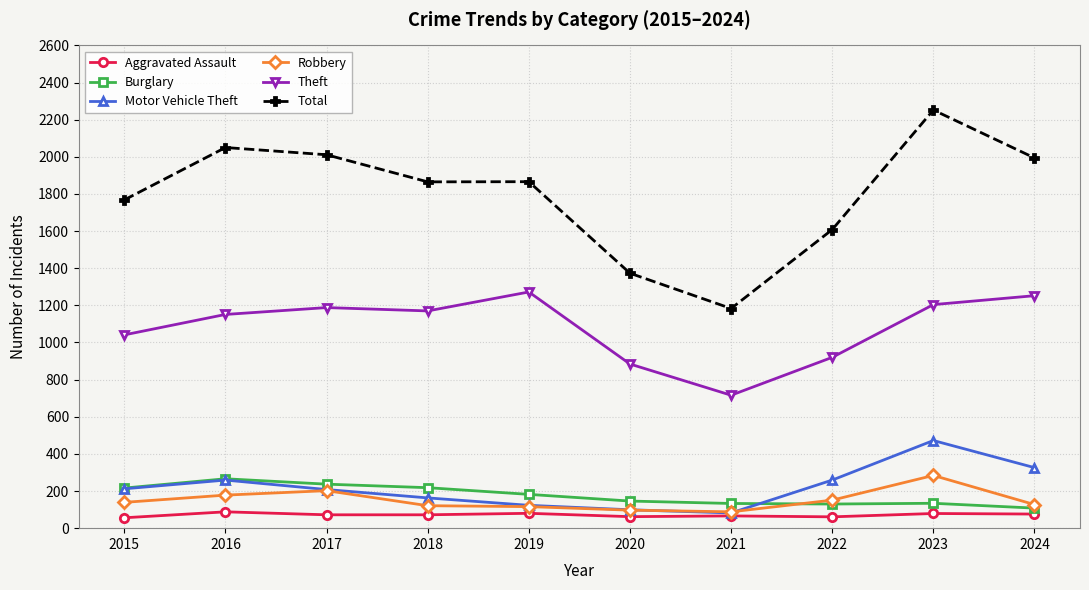

The value of Theft at 2024 is 1252. True or false?

True